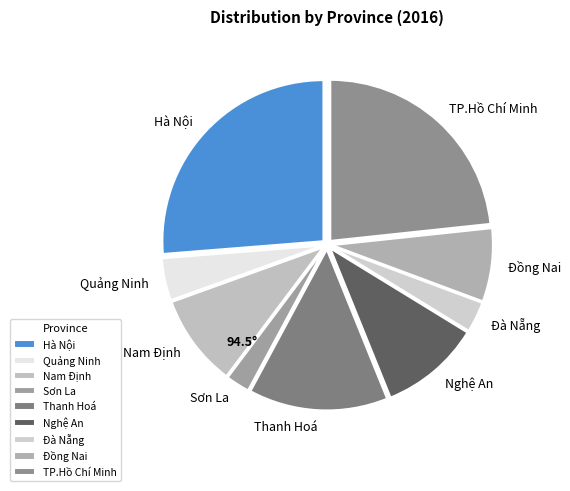

Does Hà Nội account for over 50% of the chart?

No